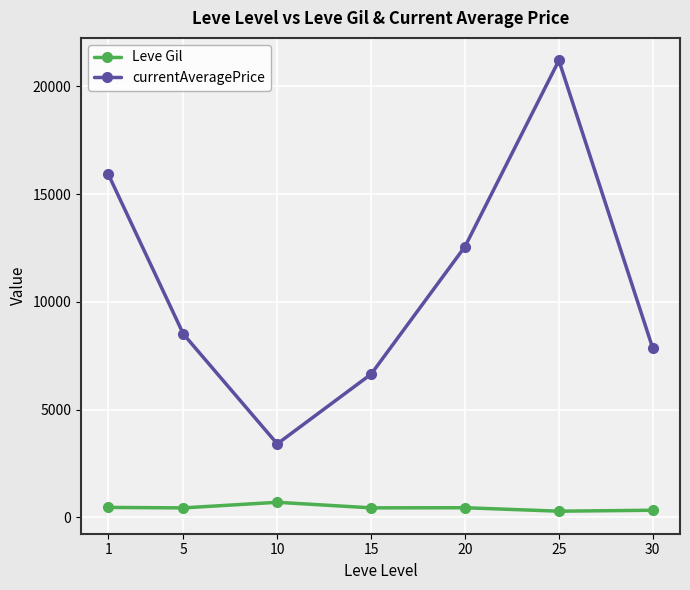

What value does the Leve Gil series have at 10?

695